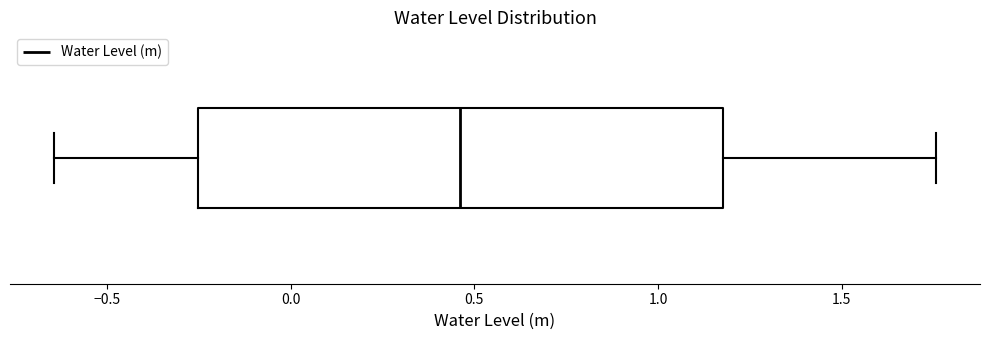

Where does the right whisker of the box end on the x-axis? The values are not printed on the chart, so give them approximately, as read against the axis.

1.75